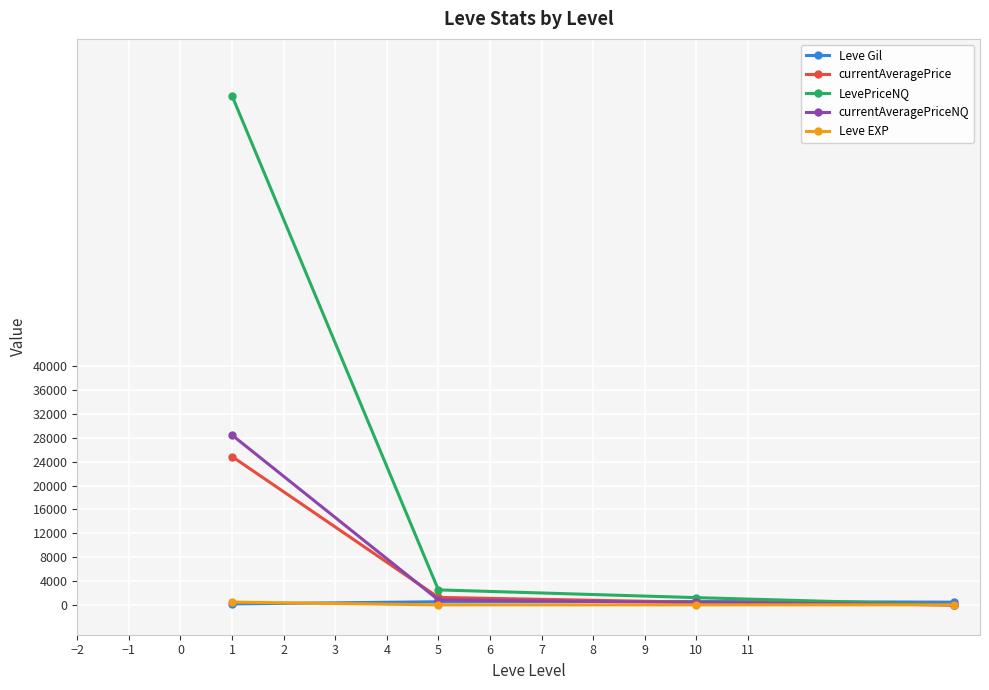

What is the value of the currentAveragePriceNQ point at the 1st from the left?

28465.3